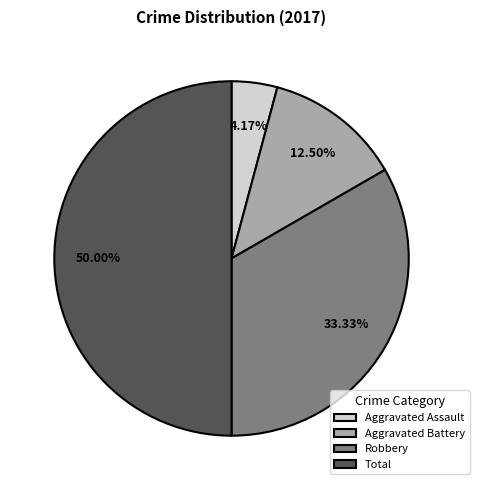

To the nearest percent, what is the combined percentage of Total and Robbery?

83%